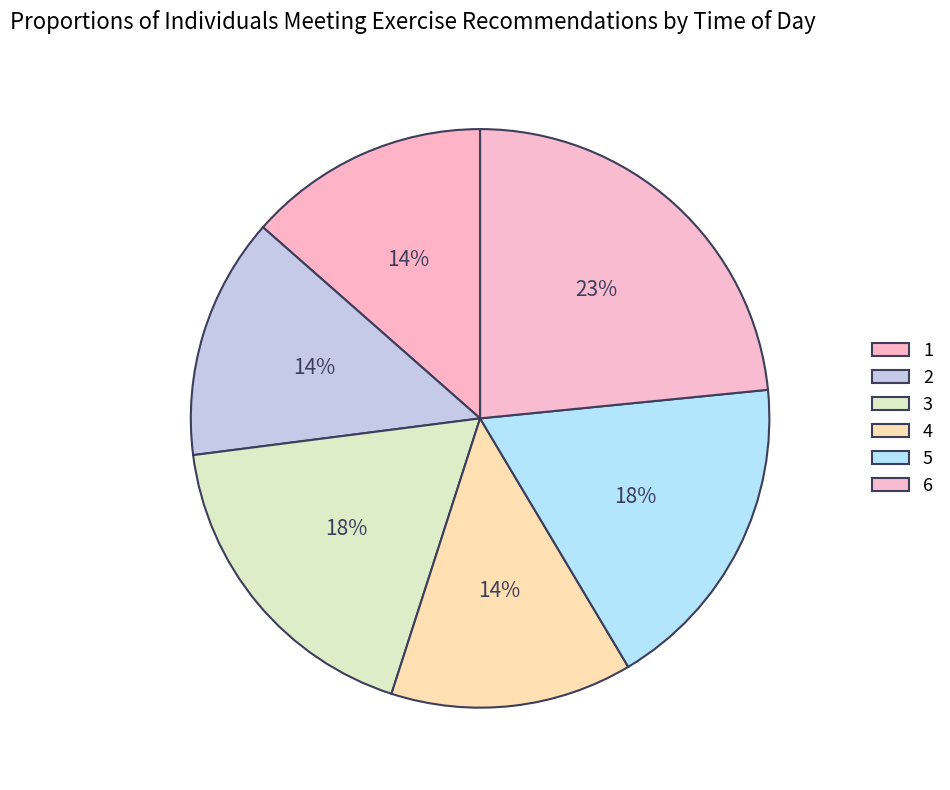

The 4 slice represents 1% of the pie. True or false?

False